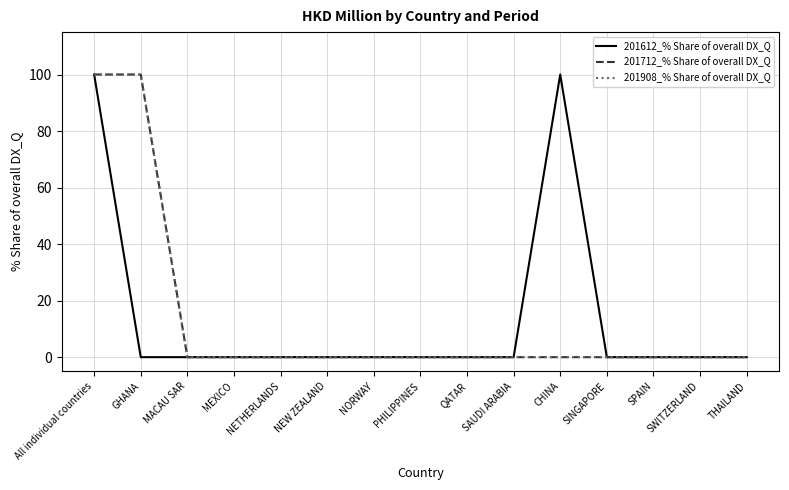

At CHINA, list the series in order from largest to smallest.

201612_% Share of overall DX_Q, 201712_% Share of overall DX_Q, 201908_% Share of overall DX_Q